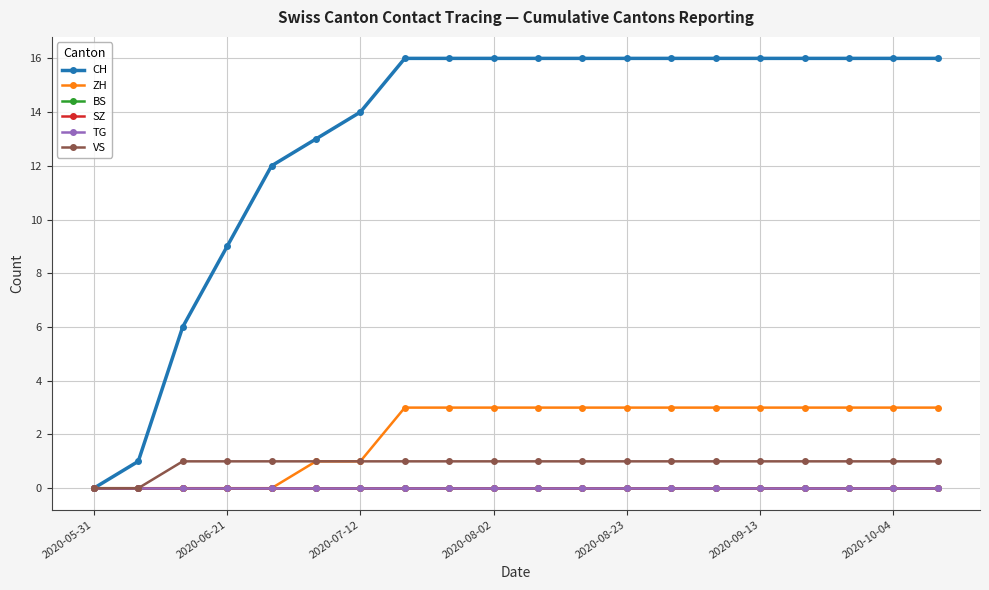

True or false: SZ and BS cross at least once.

False